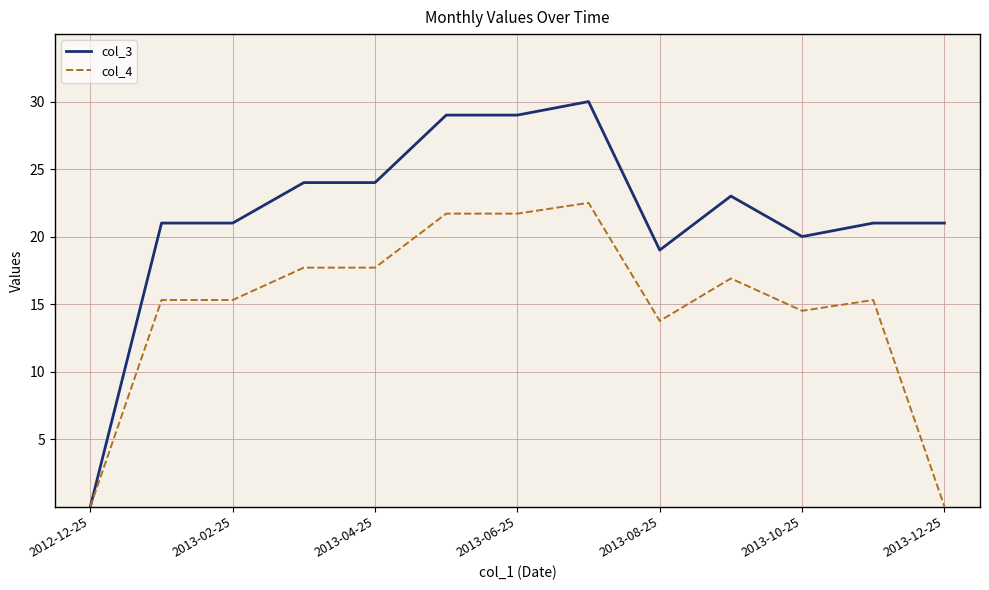

Which series has the widest spread of values?

col_3